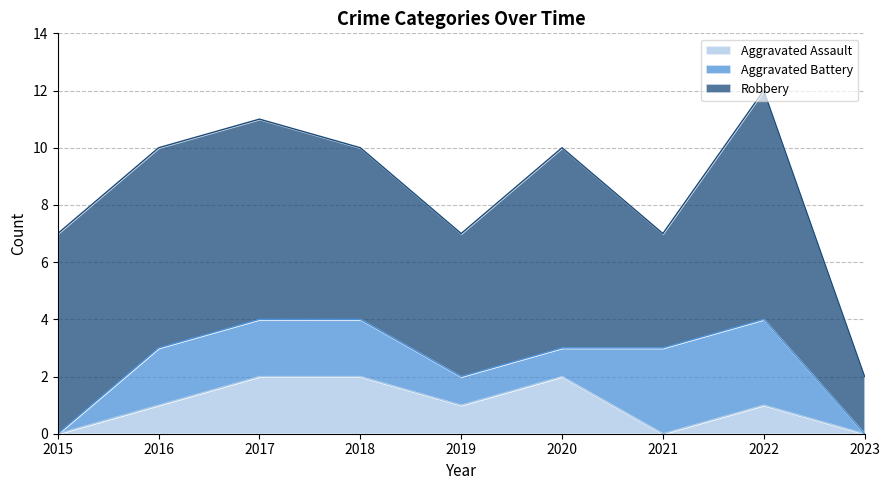

What is the average value of the Aggravated Battery series?

2